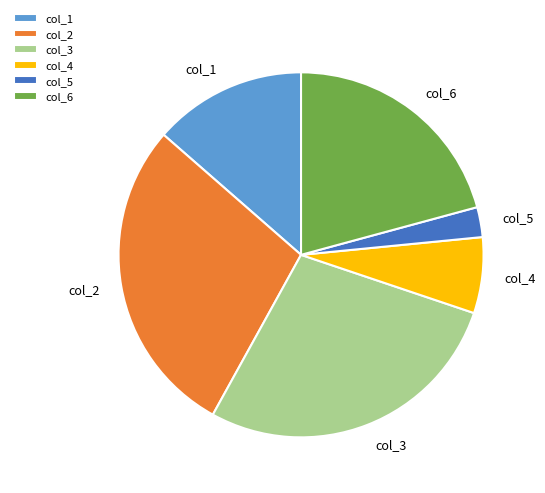

Which slice is the largest?

col_2